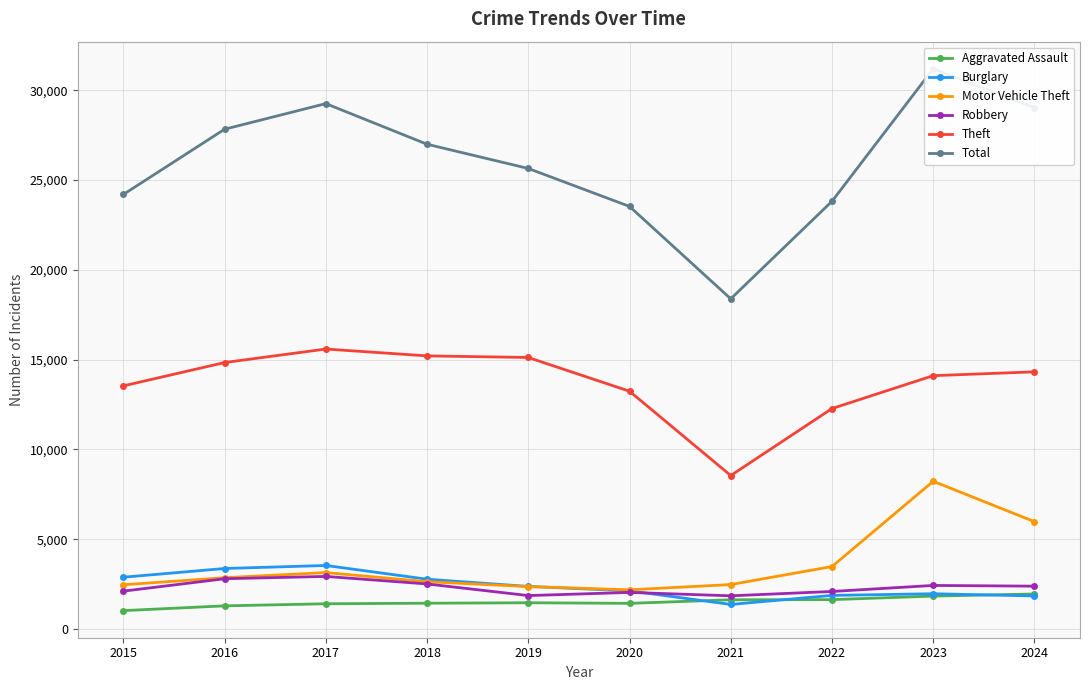

What is the maximum value for Aggravated Assault?

1956